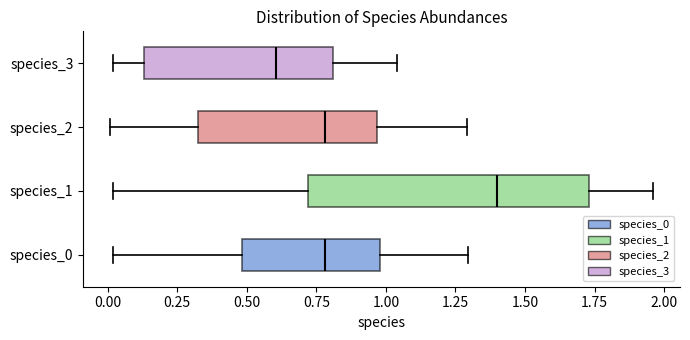

Where does the left whisker of the box for species_0 end on the x-axis? The values are not printed on the chart, so give them approximately, as read against the axis.

0.00